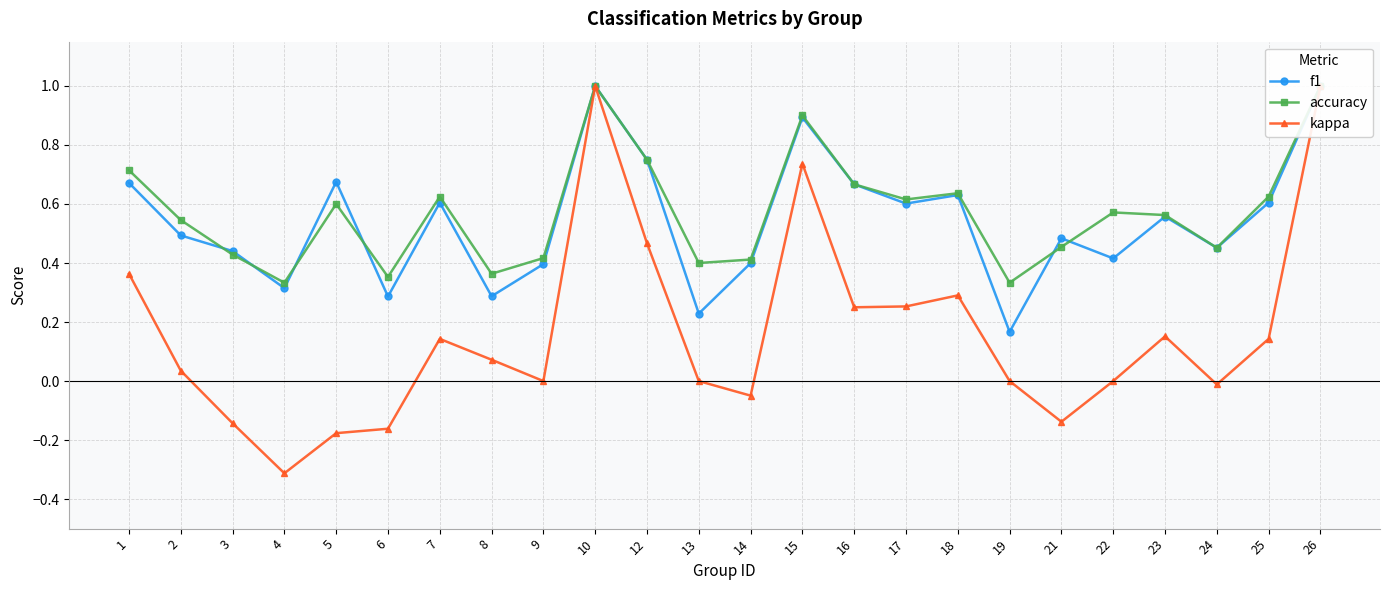

Does the chart display data point markers on the line(s)?

Yes